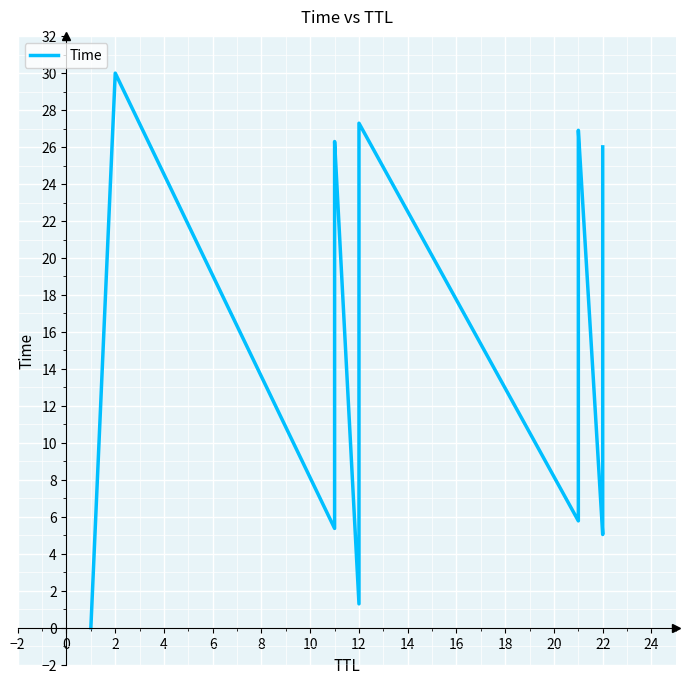

What is the value of the 18th point from the left?

25.0